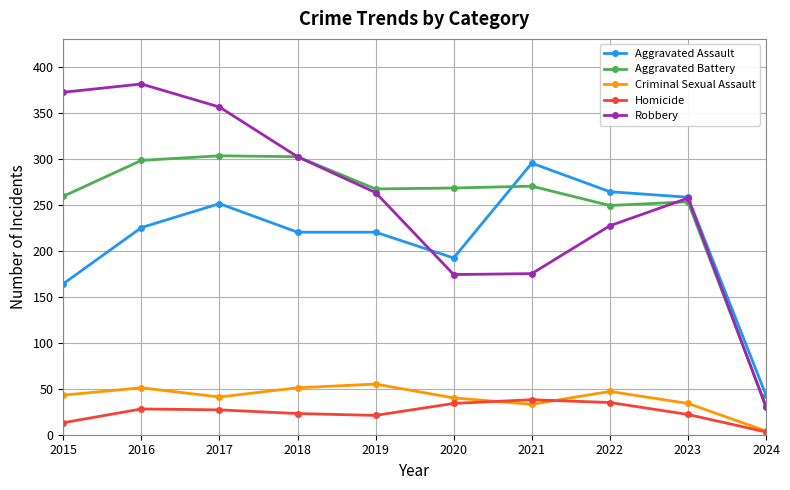

At 2015, list the series in order from largest to smallest.

Robbery, Aggravated Battery, Aggravated Assault, Criminal Sexual Assault, Homicide